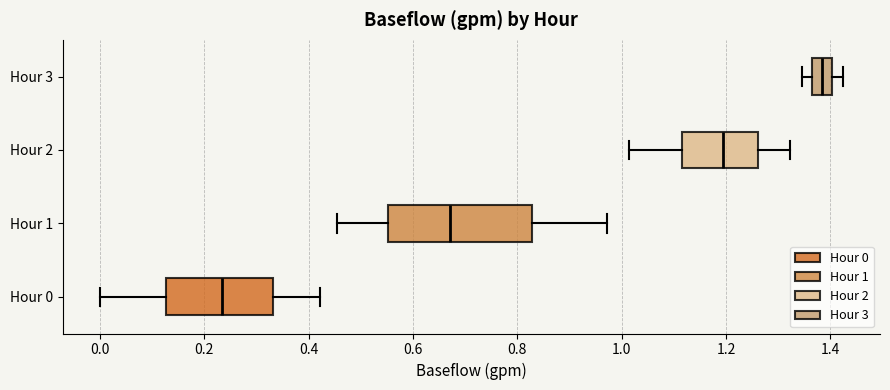

Comparing the boxes themselves (not the whiskers), which one is the widest?

Hour 1